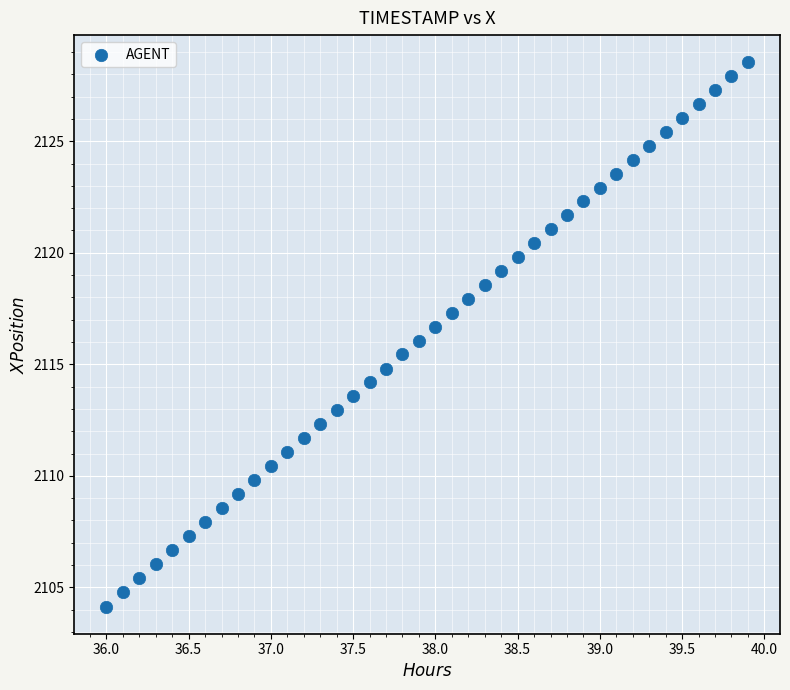

What is the range of Y values (max minus min)?

24.4